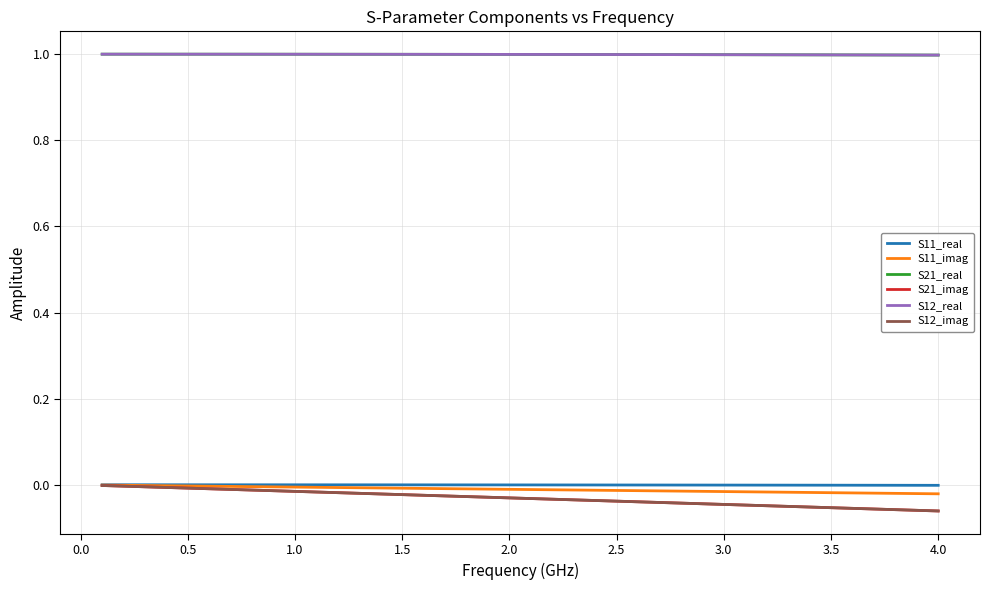

Does the chart have visible grid lines?

Yes